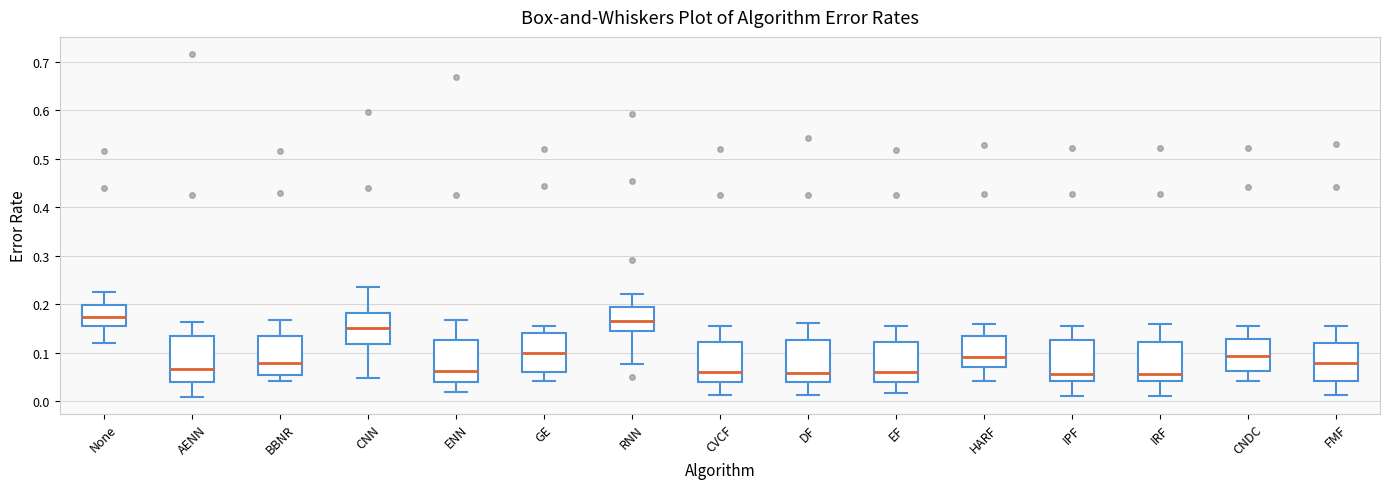

Reading left to right, read every box against the y-axis: the position of its median line, the range the box covers, and the ends of its whiskers. The values are not printed on the chart, so give them approximately, as read against the axis.

None: median 0.17, box 0.16 to 0.20, whiskers 0.12 to 0.22
AENN: median 0.07, box 0.04 to 0.13, whiskers 0.01 to 0.16
BBNR: median 0.08, box 0.05 to 0.13, whiskers 0.04 to 0.17
CNN: median 0.15, box 0.12 to 0.18, whiskers 0.05 to 0.24
ENN: median 0.06, box 0.04 to 0.13, whiskers 0.02 to 0.17
GE: median 0.10, box 0.06 to 0.14, whiskers 0.04 to 0.15
RNN: median 0.17, box 0.15 to 0.19, whiskers 0.08 to 0.22
CVCF: median 0.06, box 0.04 to 0.12, whiskers 0.01 to 0.15
DF: median 0.06, box 0.04 to 0.13, whiskers 0.01 to 0.16
EF: median 0.06, box 0.04 to 0.12, whiskers 0.02 to 0.15
HARF: median 0.09, box 0.07 to 0.13, whiskers 0.04 to 0.16
IPF: median 0.06, box 0.04 to 0.13, whiskers 0.01 to 0.16
IRF: median 0.06, box 0.04 to 0.12, whiskers 0.01 to 0.16
CNDC: median 0.09, box 0.06 to 0.13, whiskers 0.04 to 0.15
FMF: median 0.08, box 0.04 to 0.12, whiskers 0.01 to 0.15